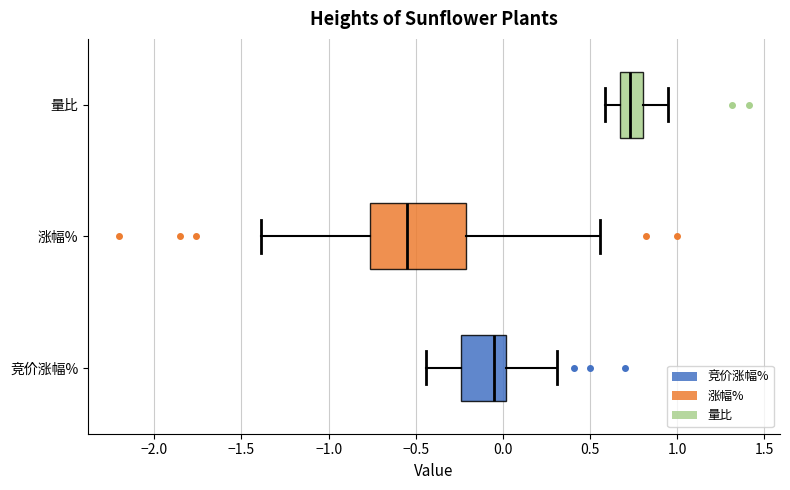

Which box's median line is the furthest to the right?

量比